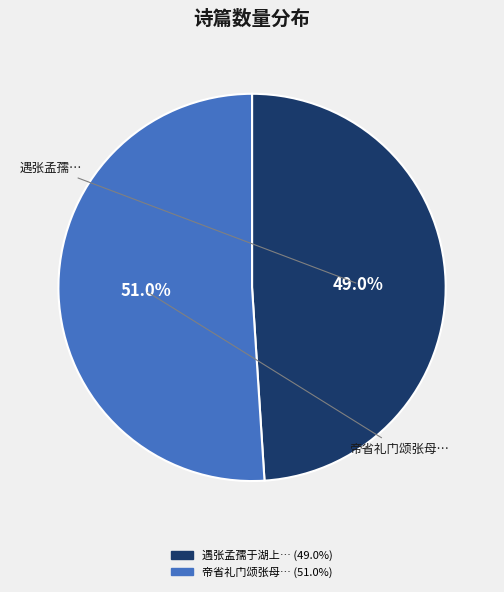

How many slices are in this pie chart?

2